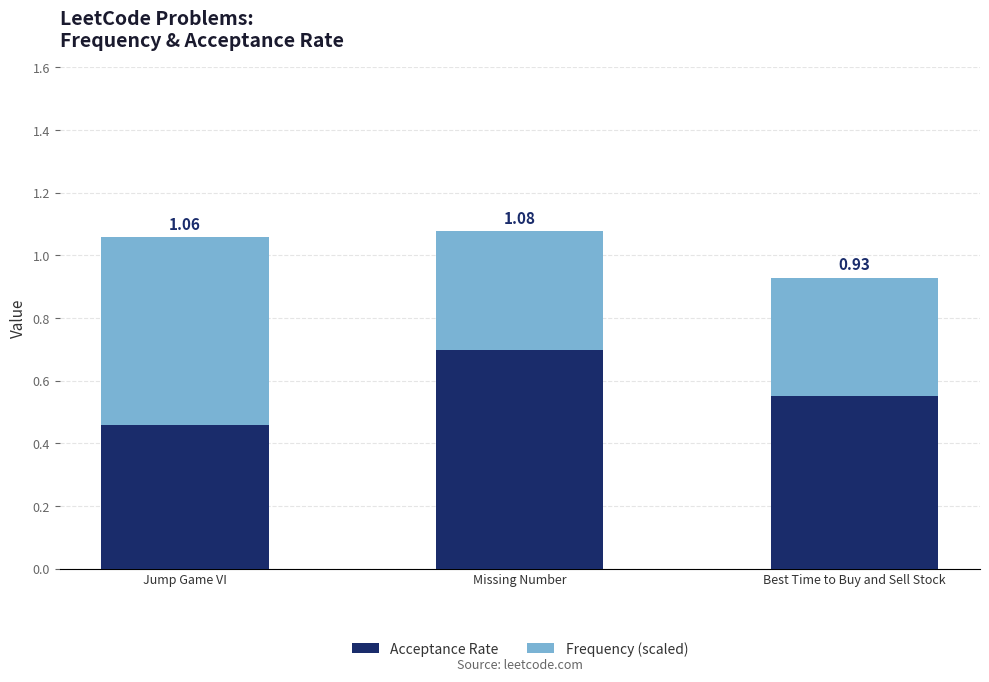

Which has a higher value, Best Time to Buy and Sell Stock or Missing Number?

Missing Number